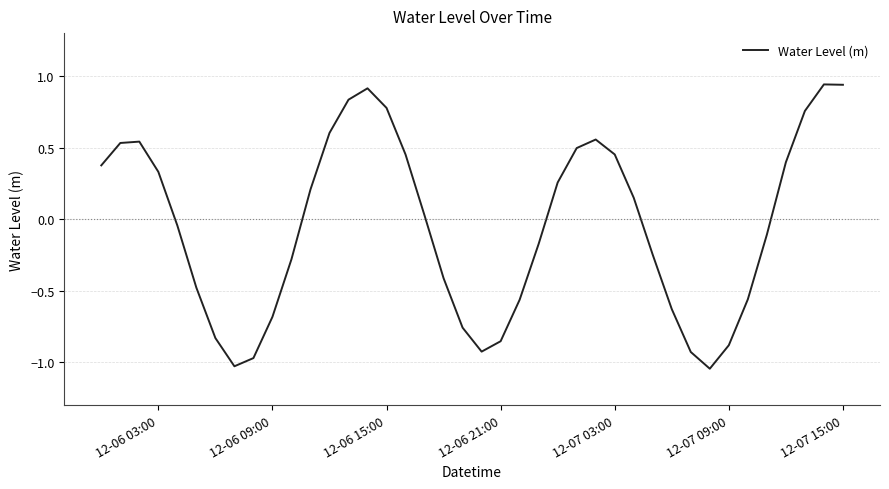

How many lines are shown in the chart?

1